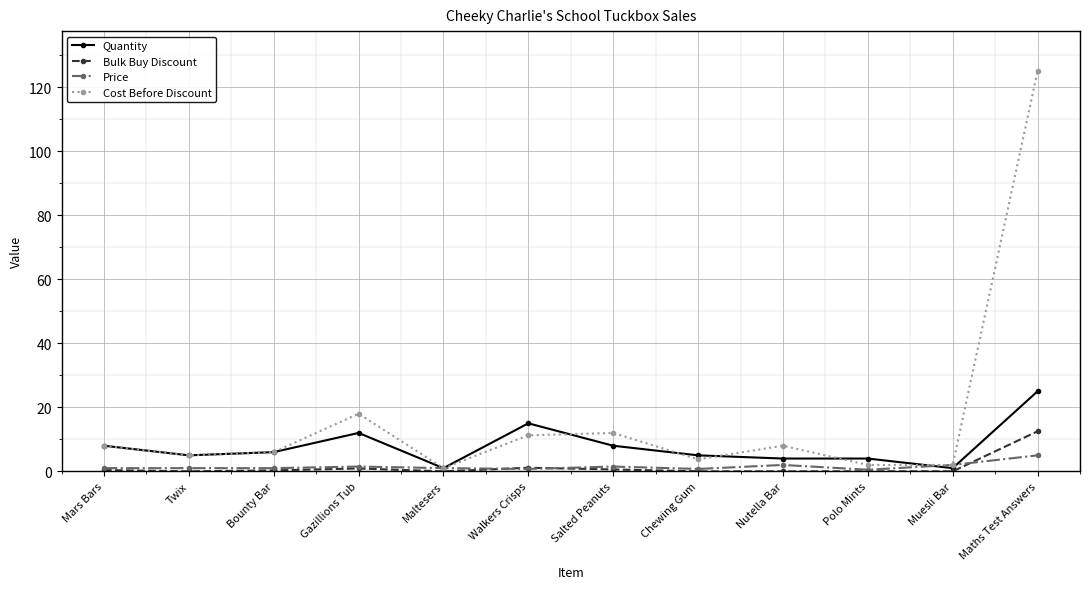

Where is Cost Before Discount nearest to the value 63?

Gazillions Tub